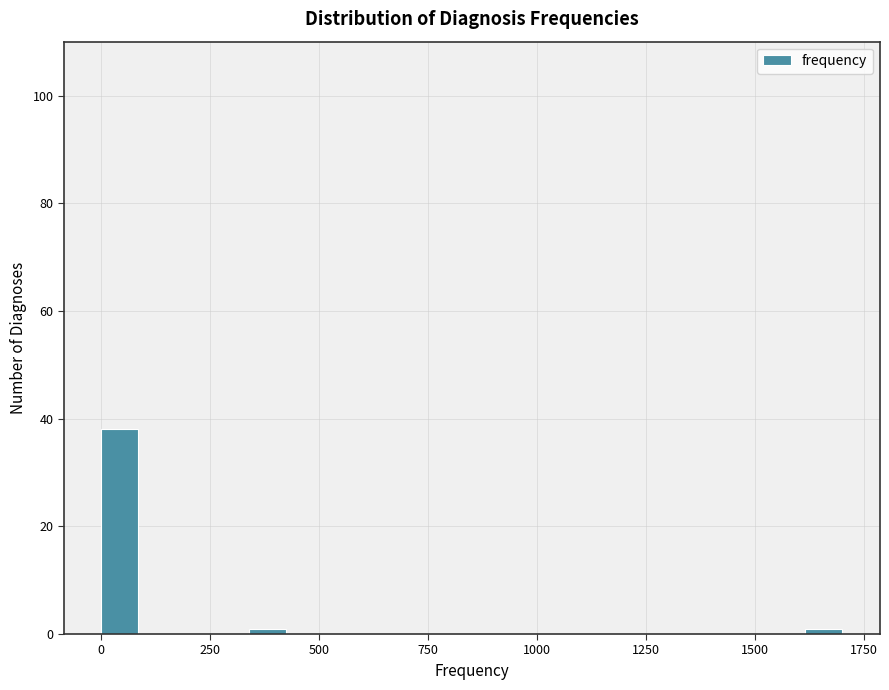

Read against the x-axis, roughly where is the centre of the tallest bar?

50